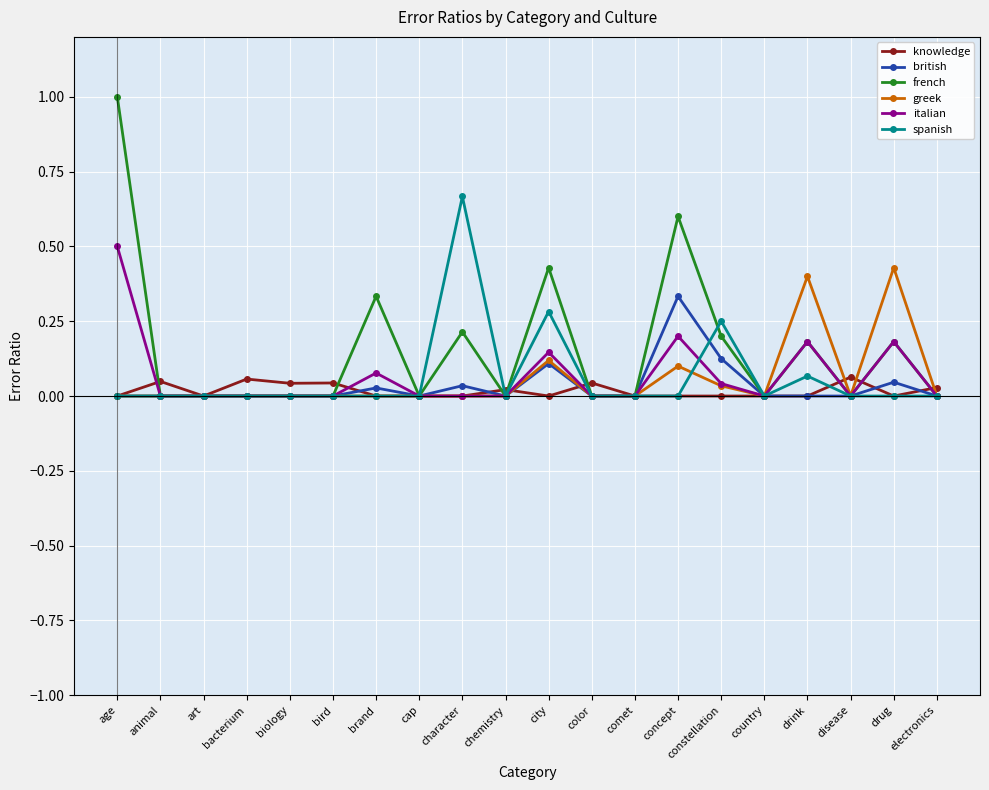

Which series changed the most between brand and disease?

french